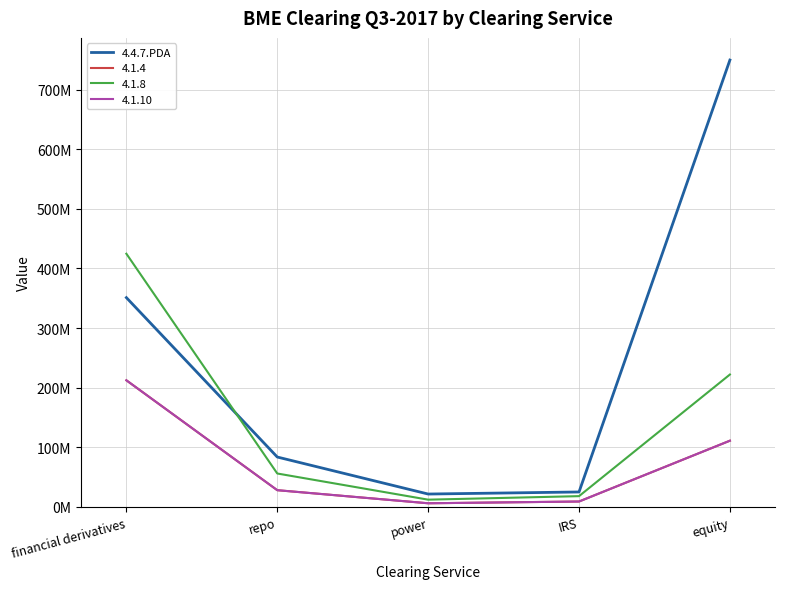

Reading left to right, extract all data points from this chart.

financial derivatives=350968612.6	repo=83624817.2	power=21539150.6	IRS=25007487.7	equity=749432256.0